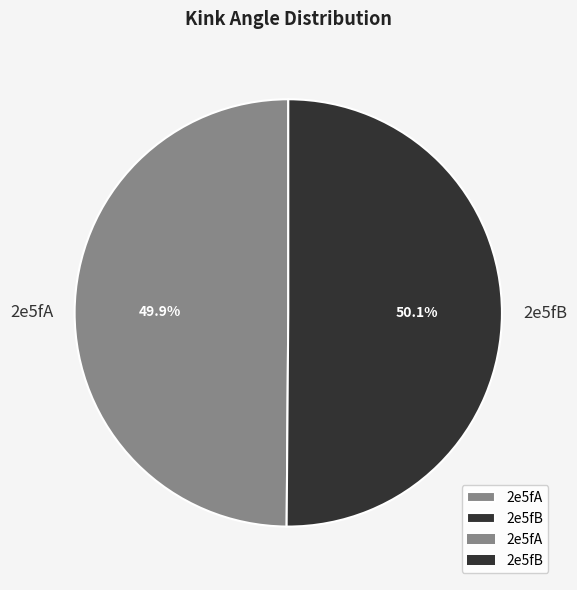

What is the ratio of the value at 2e5fA to the value at 2e5fB?

1.0